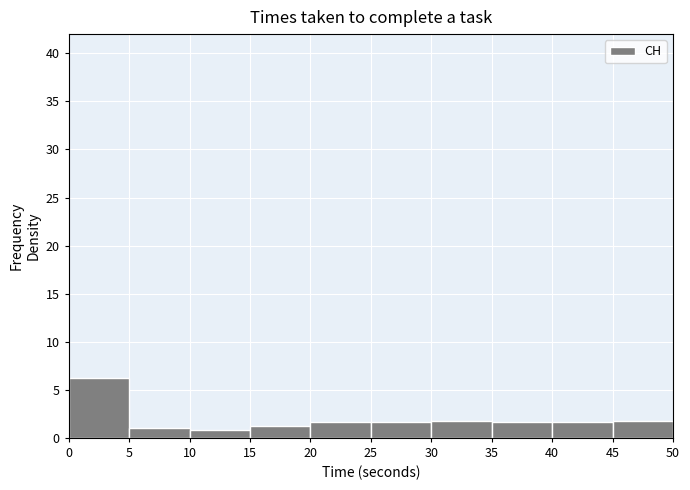

Reading left to right, list every bar in this chart as the range it spans on the x-axis followed by its height. The values are not printed on the chart, so give them approximately, as read against the axis.

0 to 5: 6.0
5 to 10: 1.0
10 to 15: 1.0
15 to 20: 1.0
20 to 25: 1.5
25 to 30: 1.5
30 to 35: 2.0
35 to 40: 1.5
40 to 45: 1.5
45 to 50: 2.0